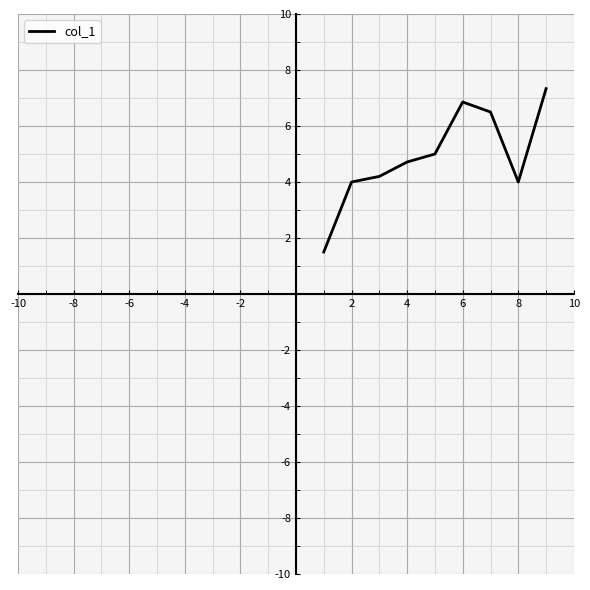

What is the difference between the maximum and minimum values?

5.8